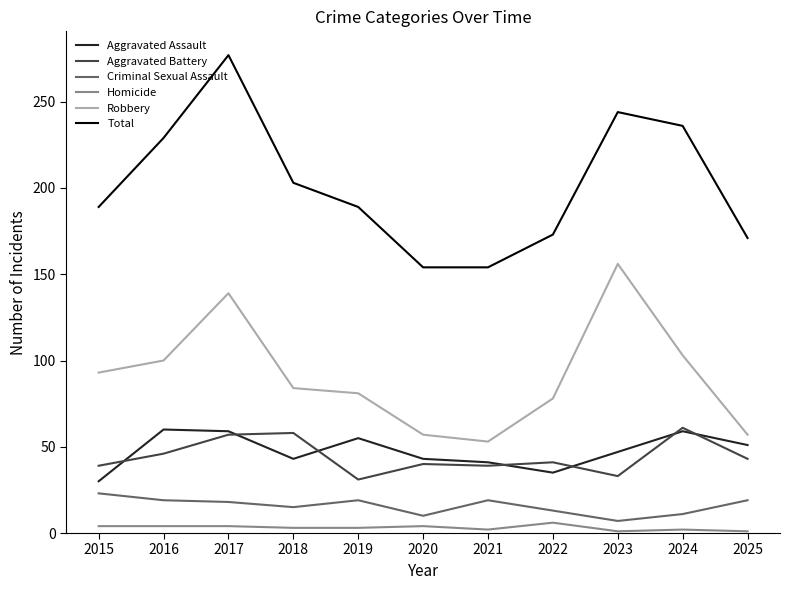

True or false: Criminal Sexual Assault and Homicide intersect in this chart.

False